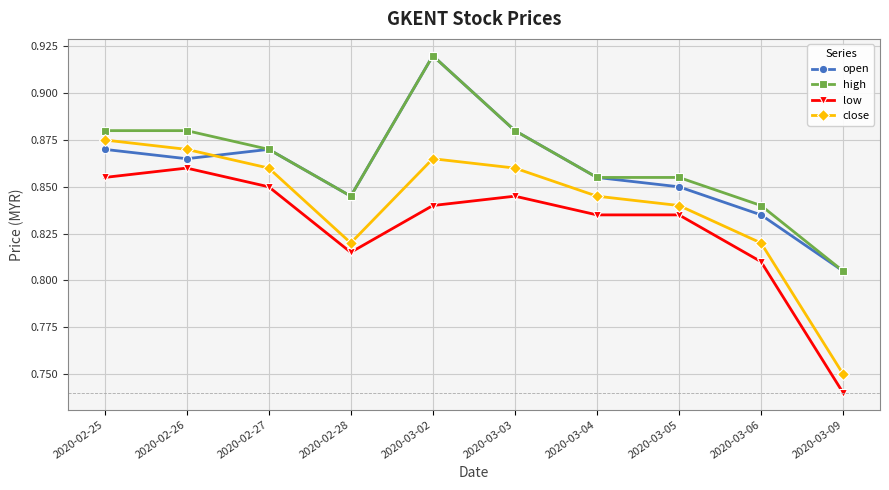

Which series has the largest range (max minus min)?

close